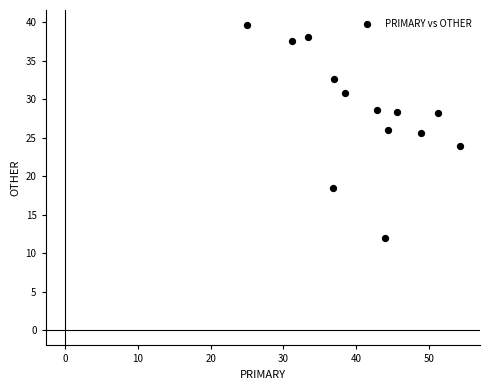

What is the range of X values (max minus min)?

29.3